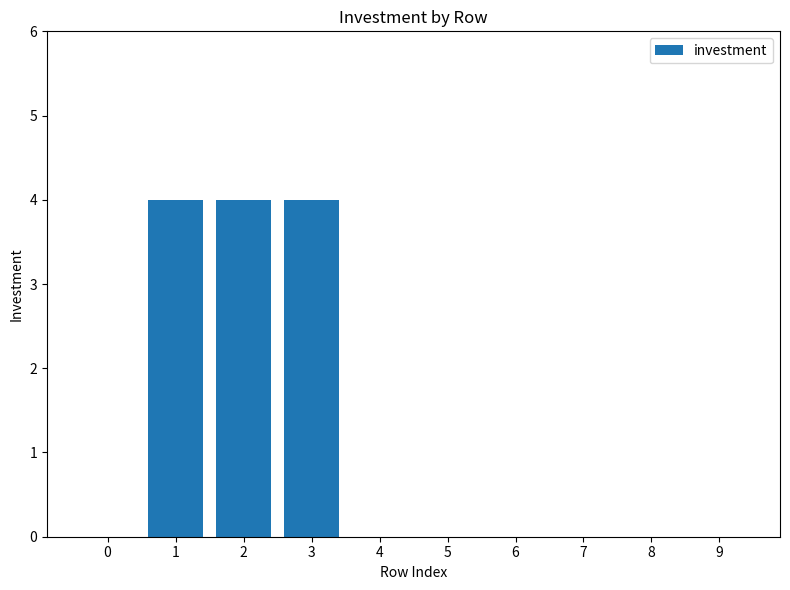

Reading left to right, list all the values displayed in this chart.

0	4	4	4	0	0	0	0	0	0